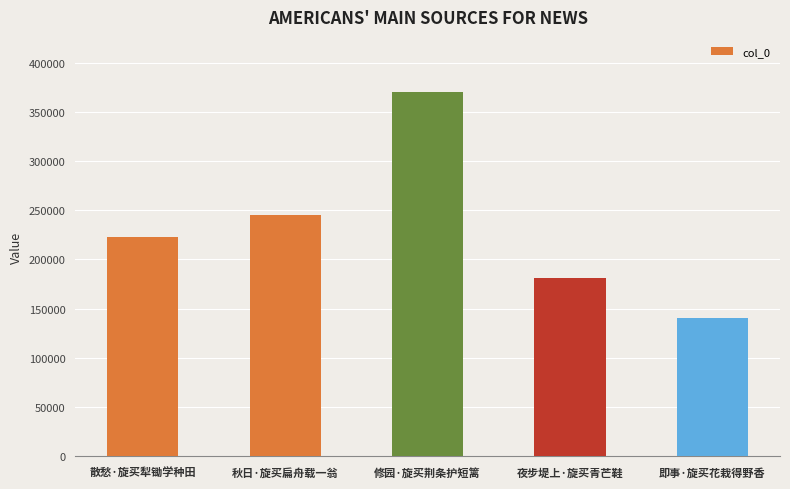

Is it true that the value at 即事·旋买花栽得野香 is 140658?

True